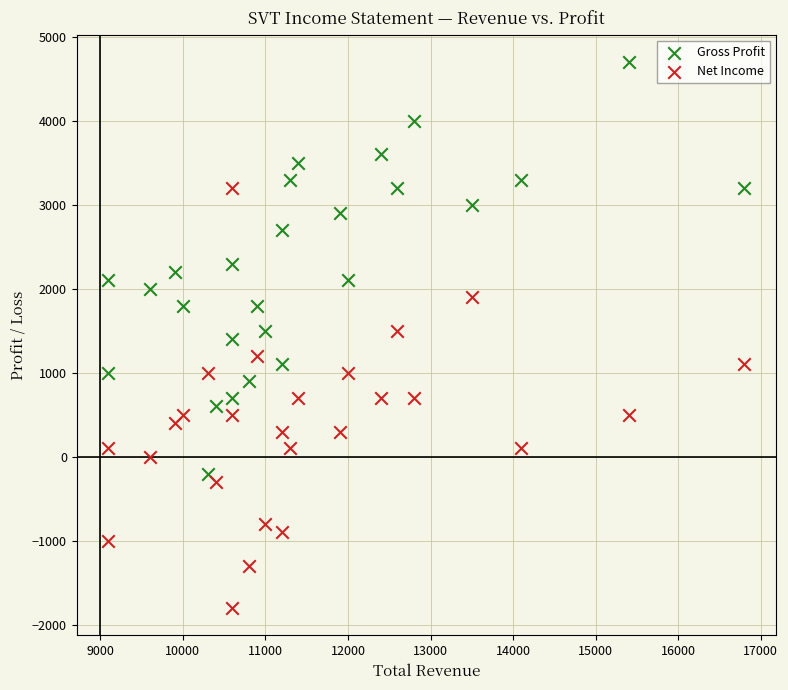

Which series reaches the maximum Y coordinate?

Gross Profit